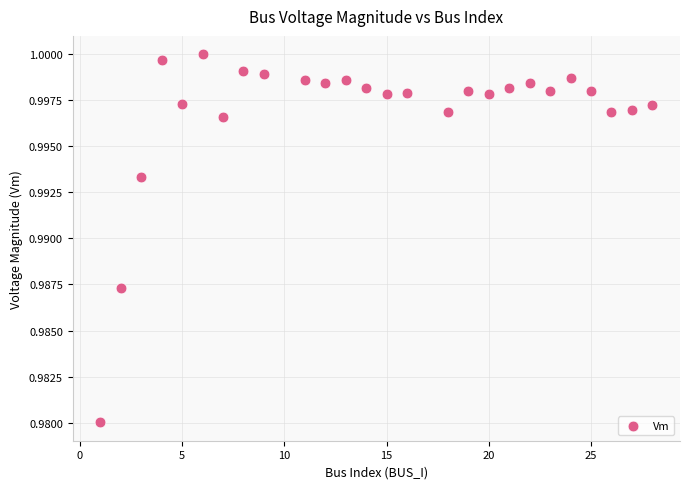

What is the range of X values (max minus min)?

27.0